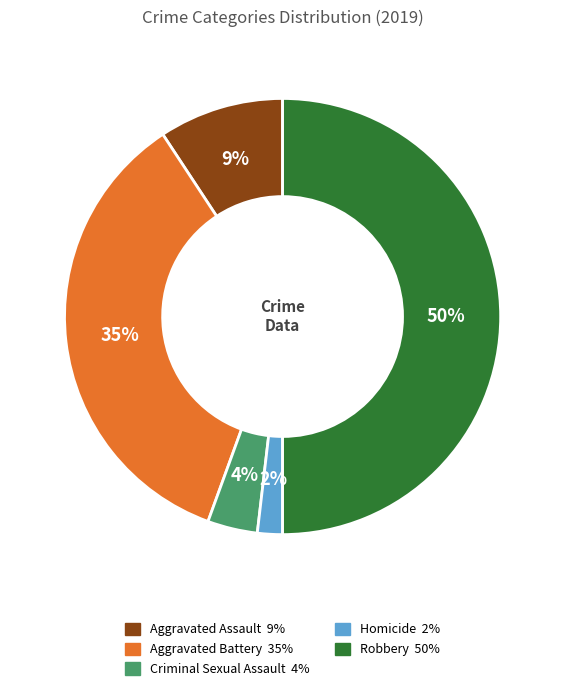

Count the number of slices in the pie.

5